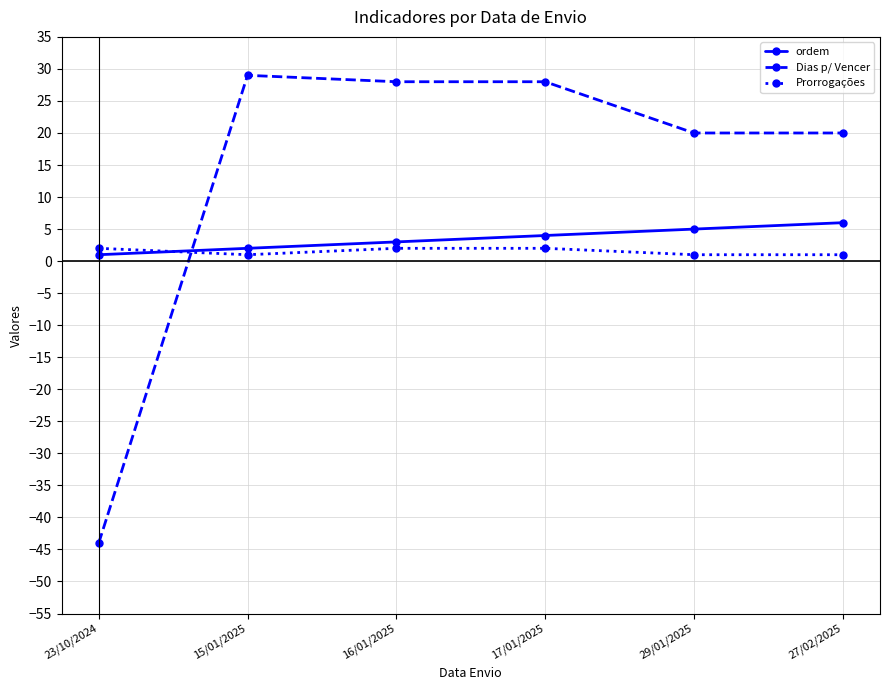

The value of ordem at 23/10/2024 is 1. True or false?

True